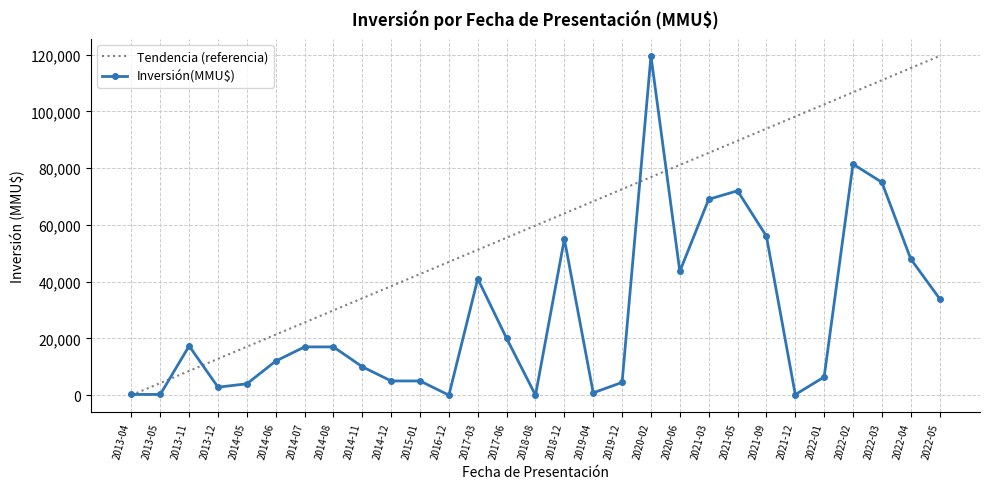

What is the sum of all Tendencia (referencia) values?

1732735.5